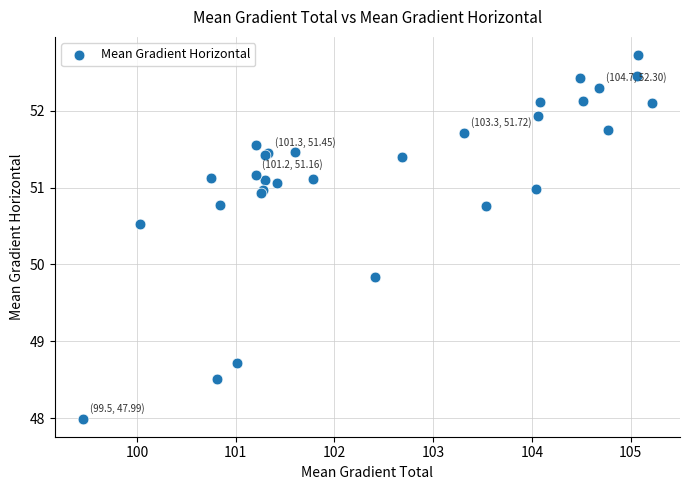

What Y value in the scatter plot is closest to 50?

49.8